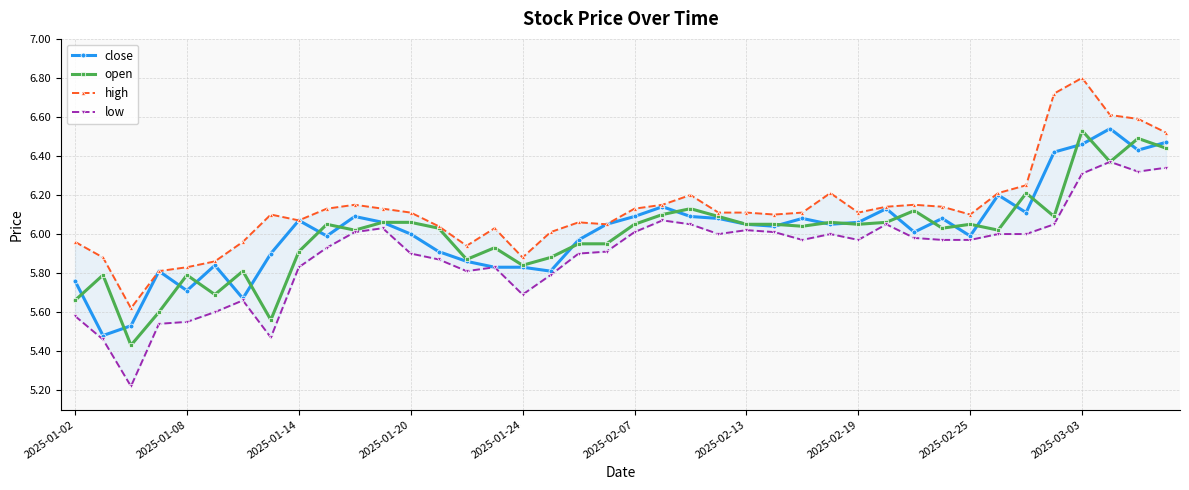

How many interior local valleys does the close series have?

11